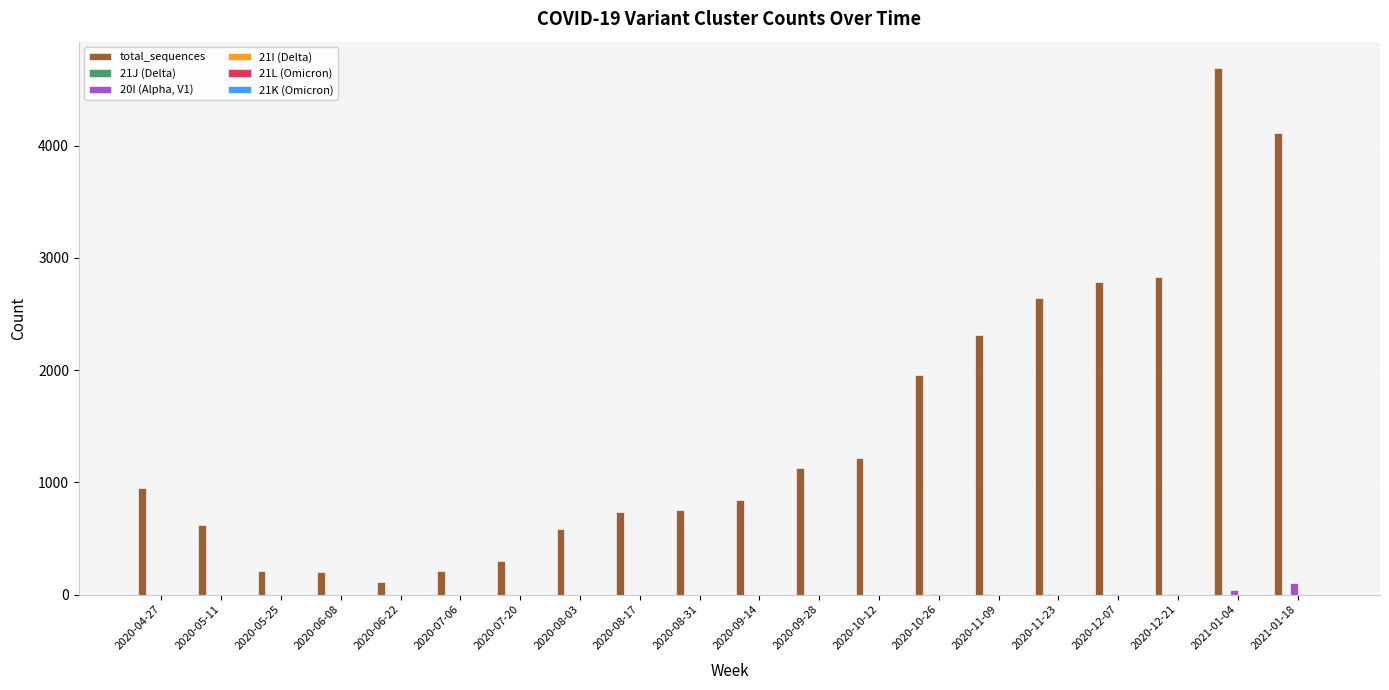

At which category is the sum across all series the highest?

2021-01-04